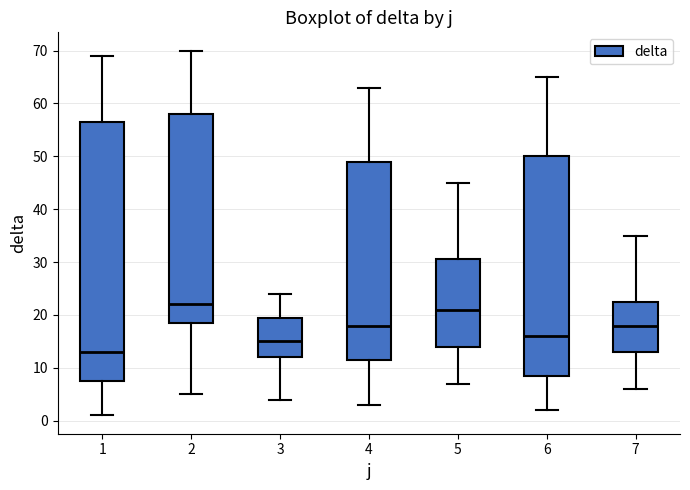

Comparing the boxes themselves (not the whiskers), which one is the tallest?

1